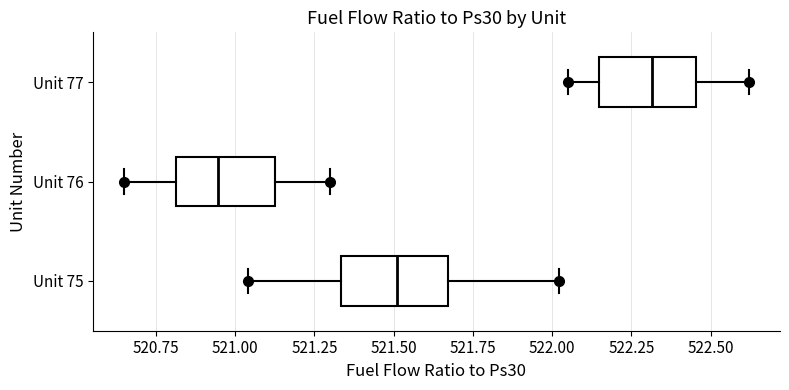

Where does the right whisker of the box for Unit 75 end on the x-axis? The values are not printed on the chart, so give them approximately, as read against the axis.

522.00